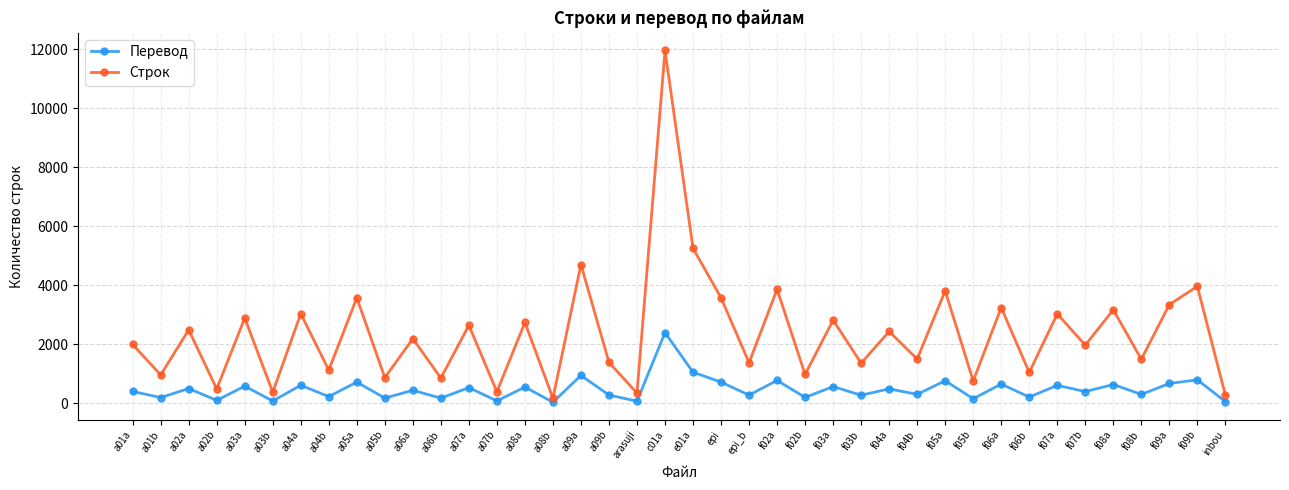

At f06b, list the series in order from smallest to largest.

Перевод, Строк